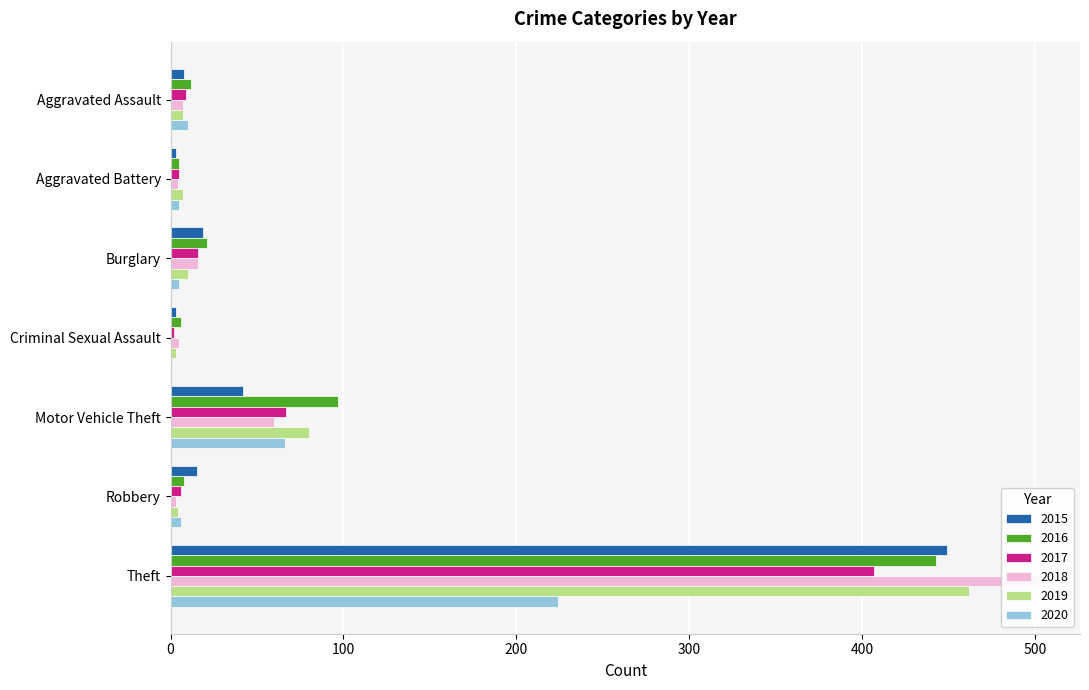

What is the difference between the maximum and minimum values in the 2015 series?

446